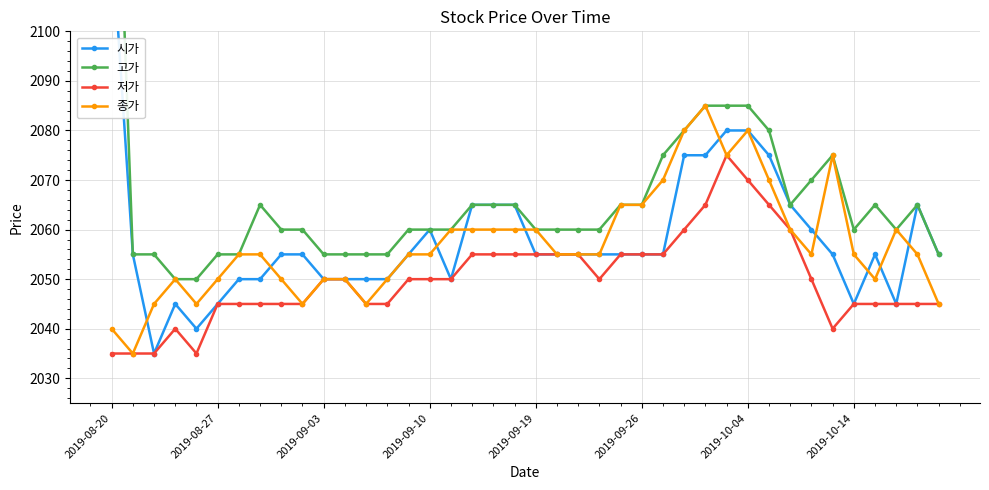

Is this an area chart (filled region under the line)?

No